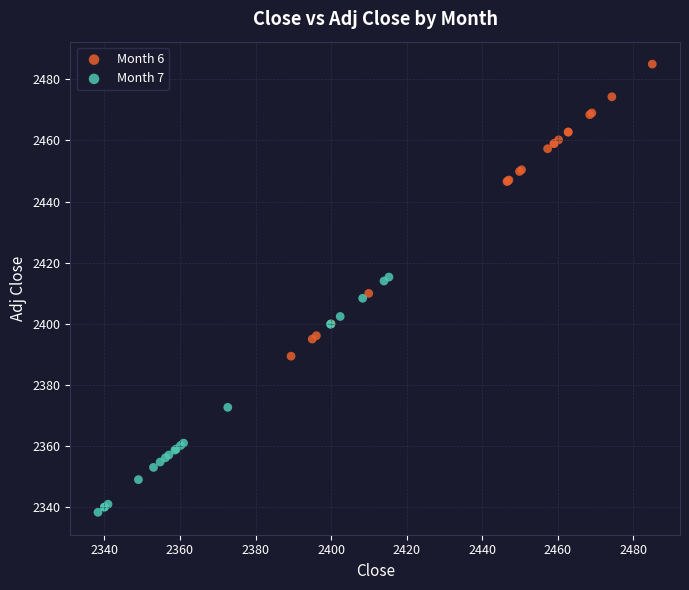

What are all the series names shown in the legend?

Month 6, Month 7